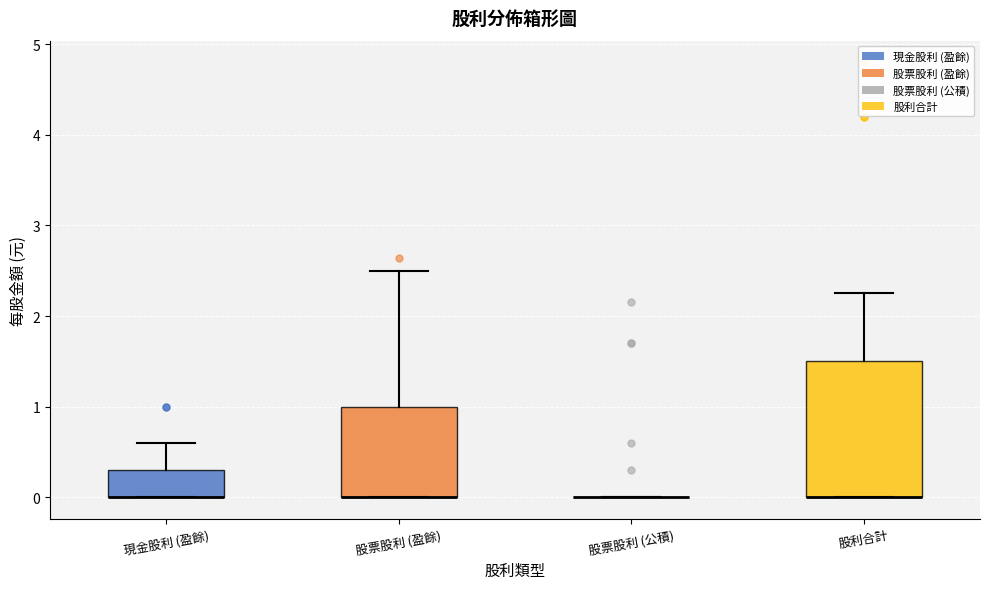

Where is the lower edge of the box for 股票股利 (盈餘) on the y-axis? The values are not printed on the chart, so give them approximately, as read against the axis.

0.0